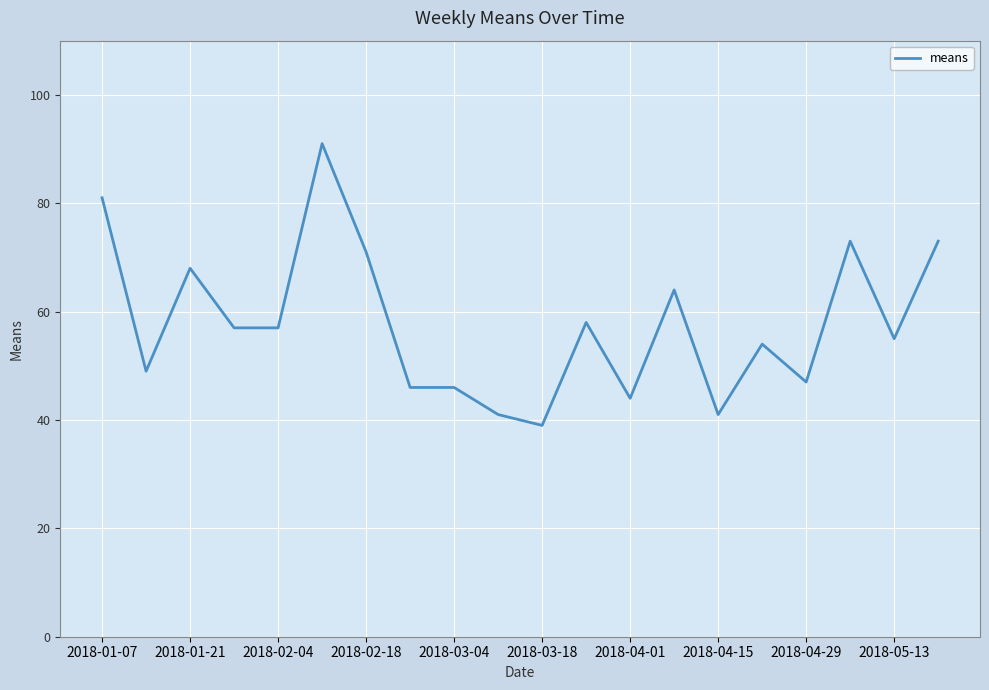

Reading left to right, transcribe all the data shown in this chart.

81	49	68	57	57	91	71	46	46	41	39	58	44	64	41	54	47	73	55	73